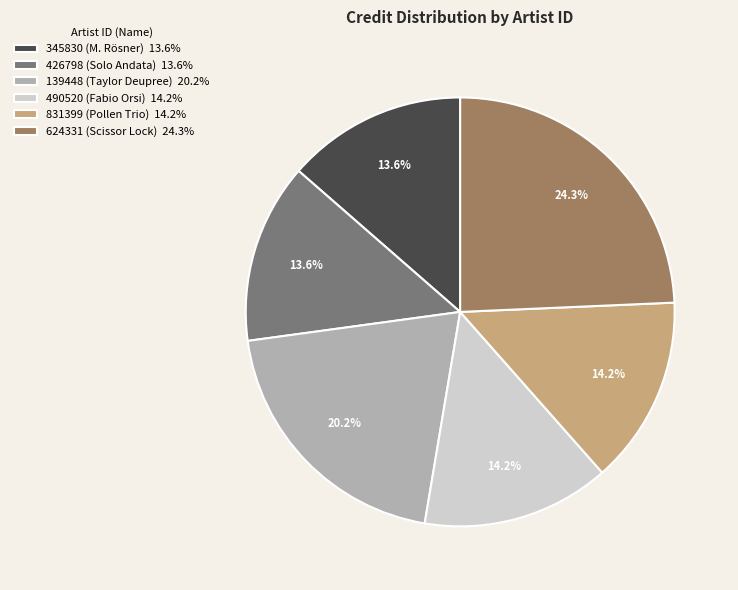

How many slices are in this pie chart?

6